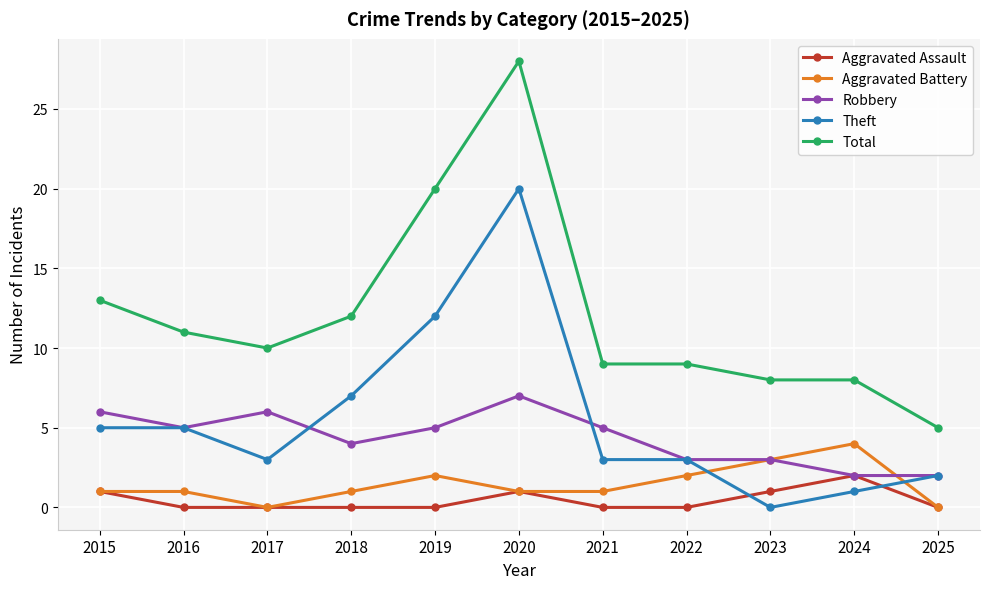

Rank the series by their maximum value, from lowest to highest.

Aggravated Assault, Aggravated Battery, Robbery, Theft, Total